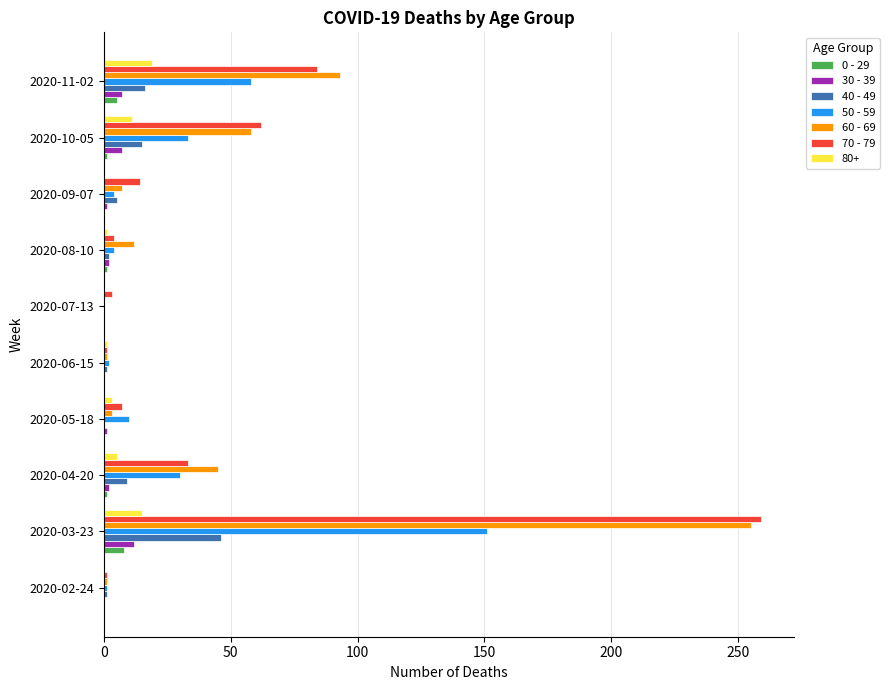

What is the maximum value for 40 - 49?

46